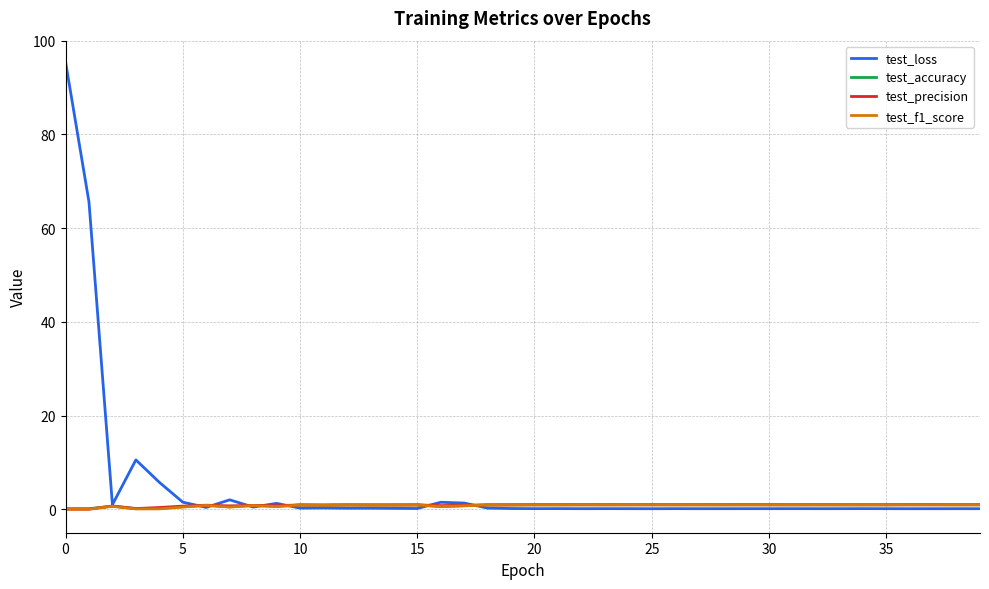

What is the label of the 18th point from the left?

17